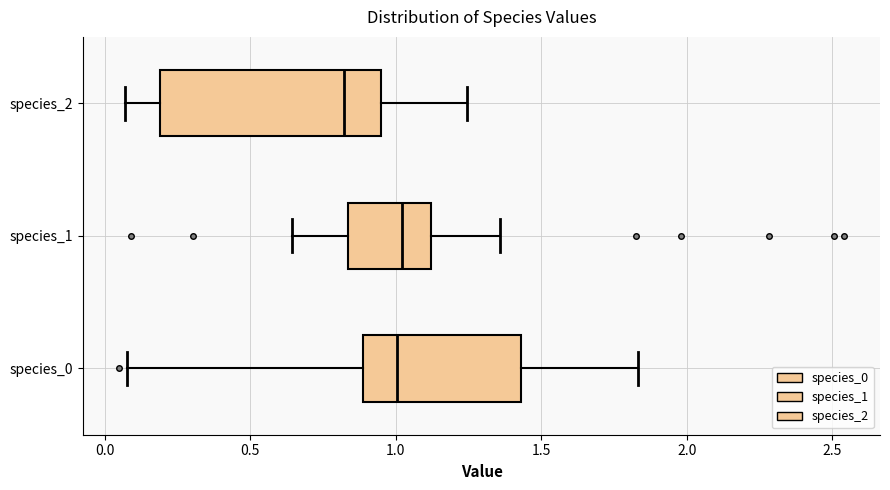

Reading bottom to top, read every box against the x-axis: the position of its median line, the range the box covers, and the ends of its whiskers. The values are not printed on the chart, so give them approximately, as read against the axis.

species_0: median 1.00, box 0.90 to 1.45, whiskers 0.10 to 1.85
species_1: median 1.00, box 0.85 to 1.10, whiskers 0.65 to 1.35
species_2: median 0.80, box 0.20 to 0.95, whiskers 0.05 to 1.25